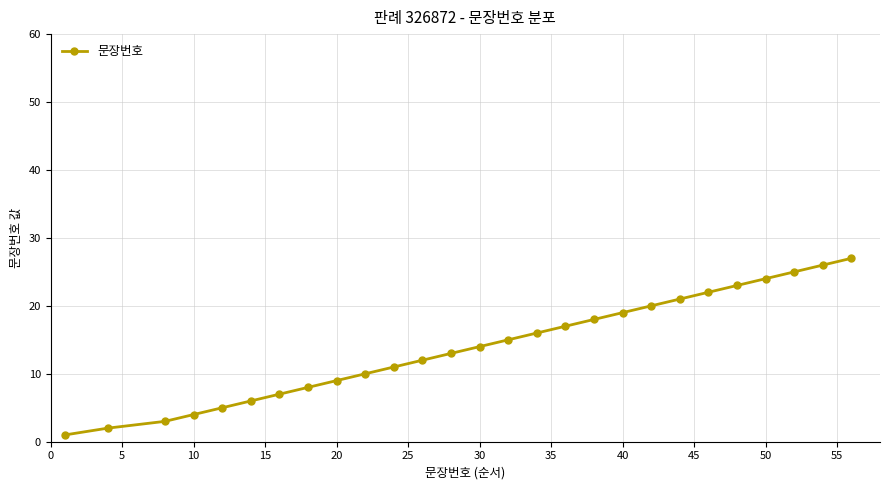

How many series are shown in this chart?

1